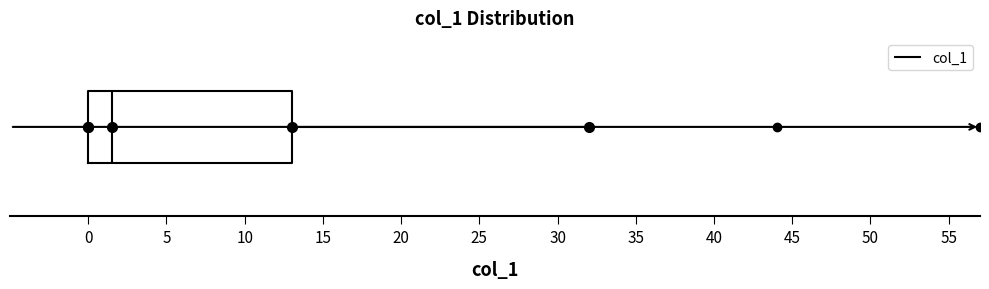

Read this box plot against the x-axis: the position of the median line, the range covered by the box, and the ends of both whiskers. The values are not printed on the chart, so give them approximately, as read against the axis.

median 1.5, box 0.0 to 13.0, whiskers 0.0 to 32.0